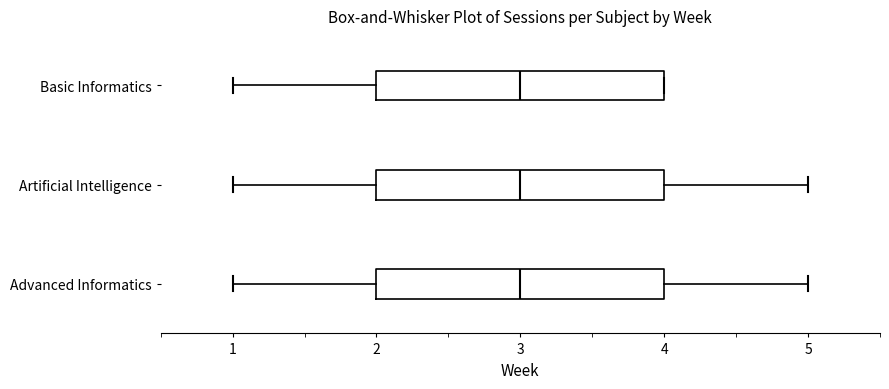

Reading bottom to top, transcribe this box plot: for each box, give where its median line is, the range the box spans, and where its two whiskers end, as read against the x-axis. The values are not printed on the chart, so give them approximately, as read against the axis.

Advanced Informatics: median 3, box 2 to 4, whiskers 1 to 5
Artificial Intelligence: median 3, box 2 to 4, whiskers 1 to 5
Basic Informatics: median 3, box 2 to 4, whiskers 1 to 4